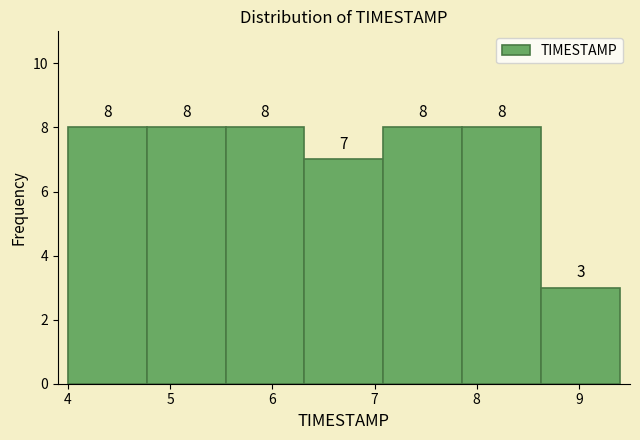

How tall is the bar that spans 4.0 to 4.8 on the x-axis? The bar edges are not printed on the chart, so give them approximately, as read against the axis.

8